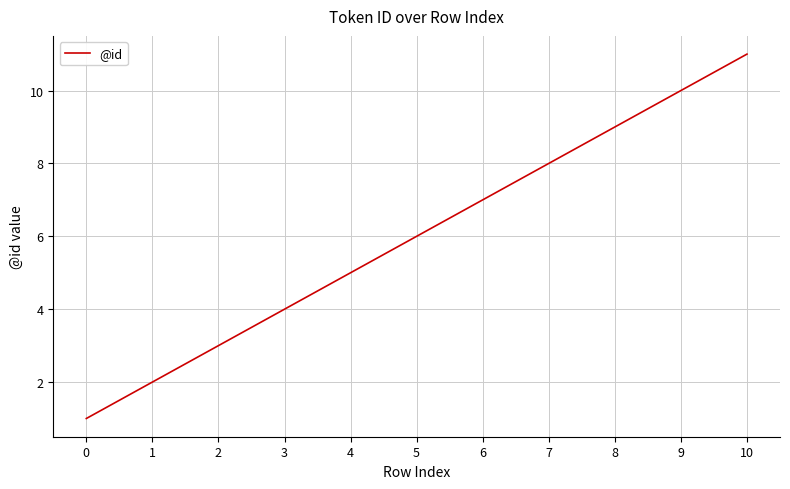

List the labels in order of value, smallest first.

0, 1, 2, 3, 4, 5, 6, 7, 8, 9, 10